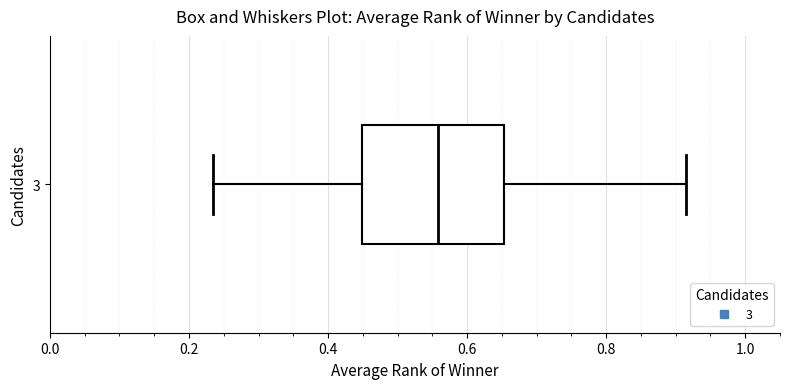

Where does the right whisker of the box at y = 3 end on the x-axis? The values are not printed on the chart, so give them approximately, as read against the axis.

0.92